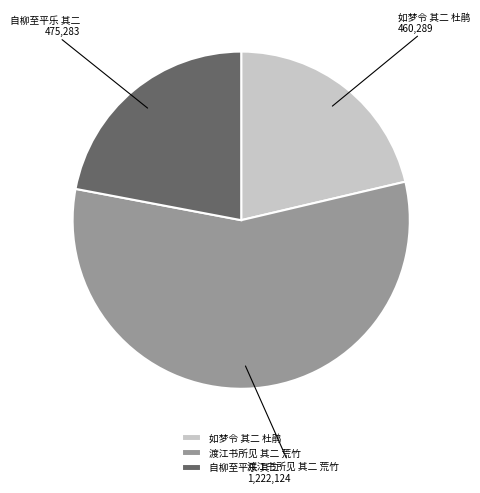

What is the largest slice in the pie chart?

渡江书所见 其二 荒竹